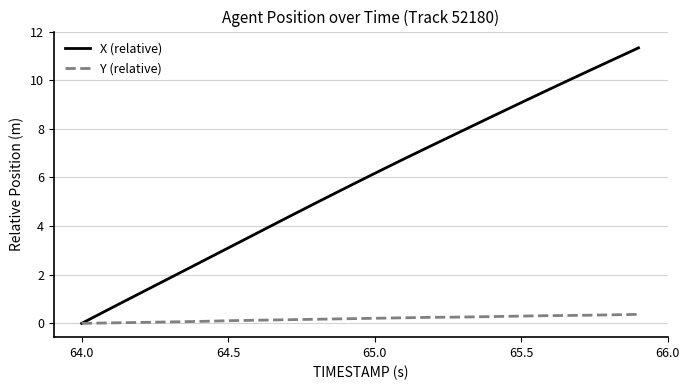

What is the maximum value for X (relative)?

11.3